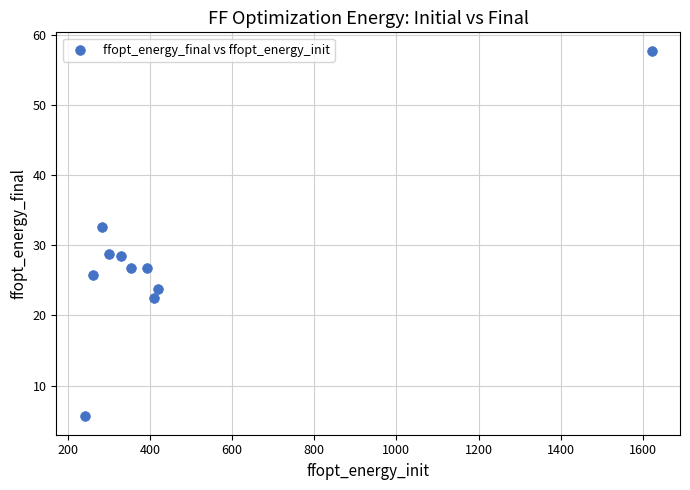

What Y value in the scatter plot is closest to 31?

32.7